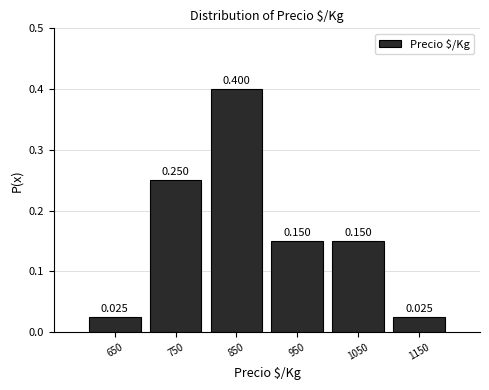

Reading left to right, list every bar in this chart as the range it spans on the x-axis followed by its height.

600 to 700: 0.025
700 to 800: 0.250
800 to 900: 0.400
900 to 1000: 0.150
1000 to 1100: 0.150
1100 to 1200: 0.025